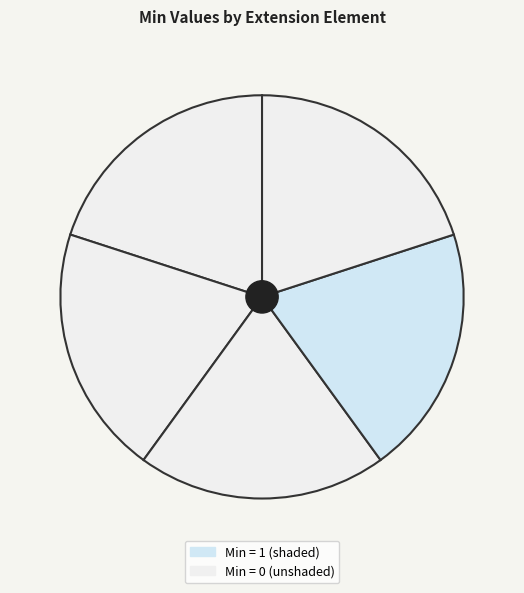

How many segments does this pie chart have?

5